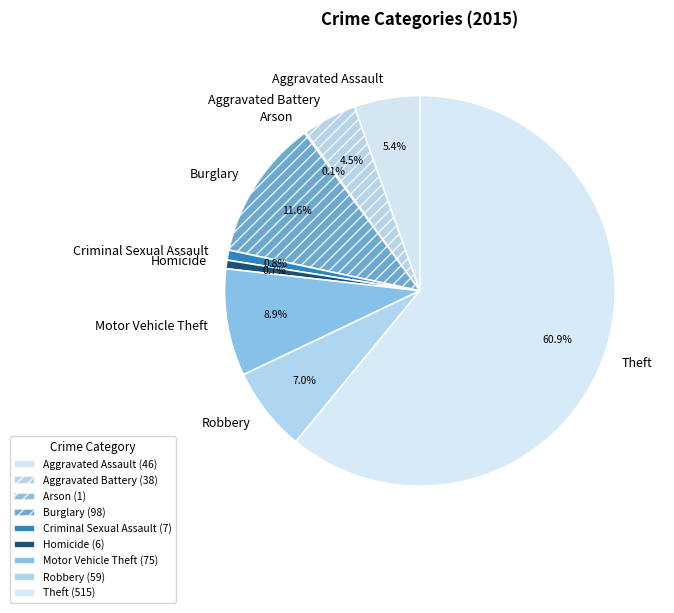

What percentage is NOT represented by Burglary?

88.4%